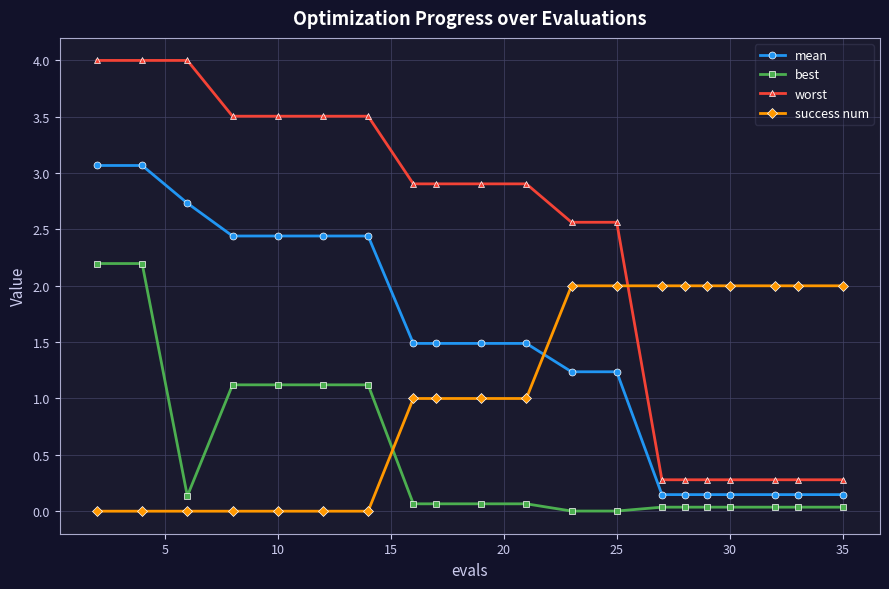

Rank the series by their average value, from lowest to highest.

best, success num, mean, worst